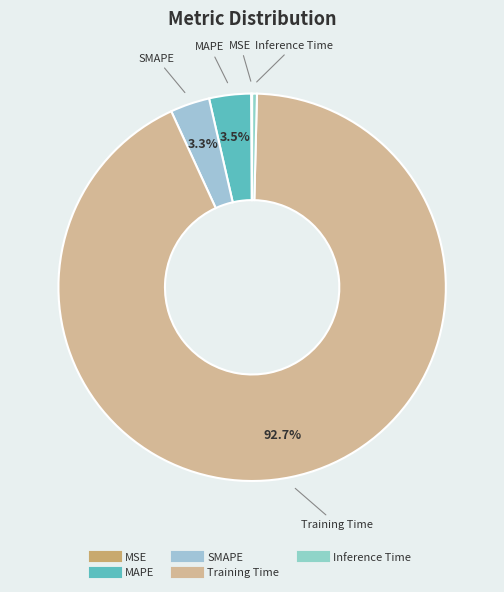

What portion of the pie excludes Training Time?

7.3%